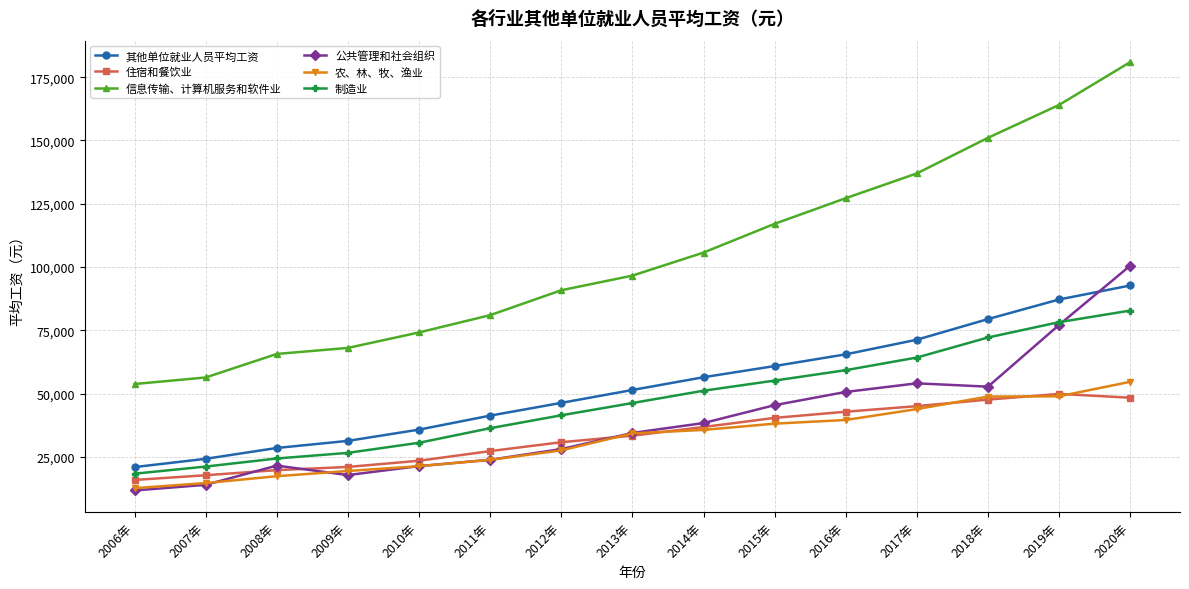

What is the average value of the 公共管理和社会组织 series?

39477